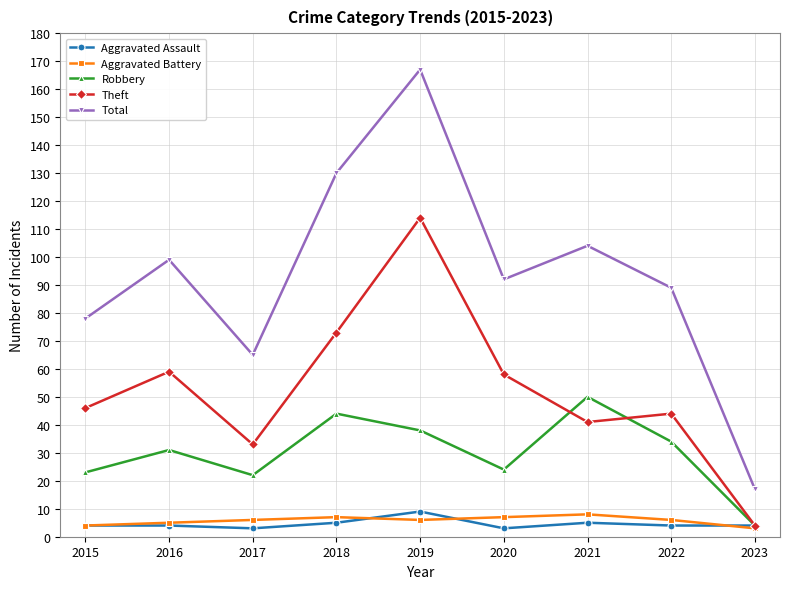

Is it true that Total equals 17 at 2023?

True